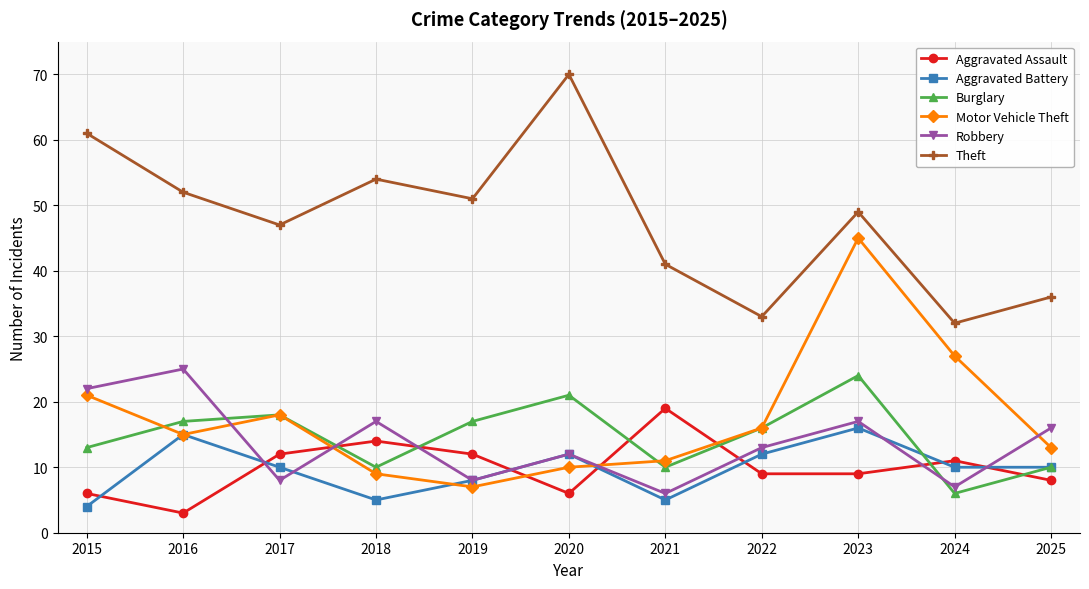

At which category is the sum across all series the highest?

2023